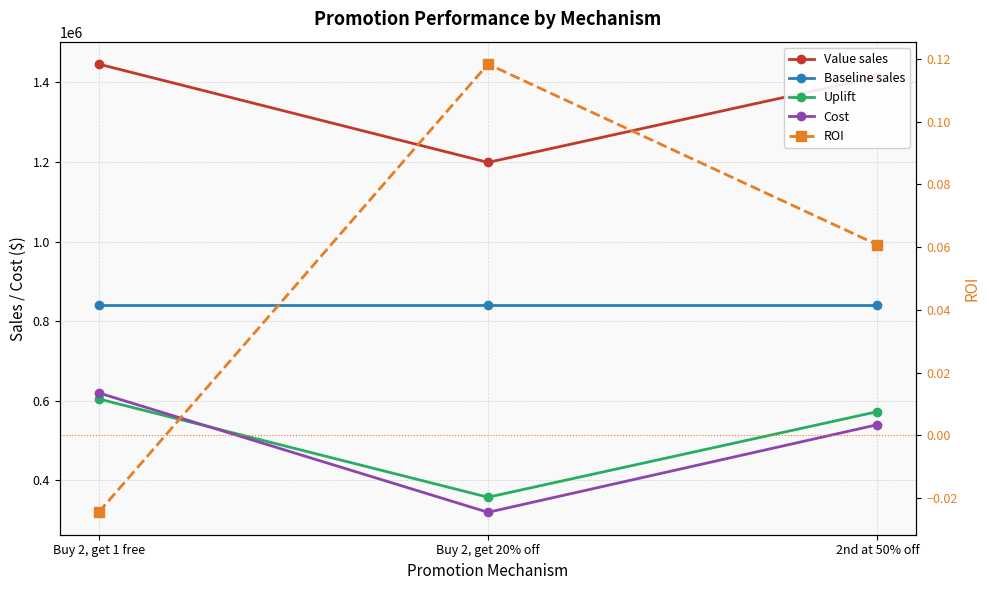

Between Buy 2, get 1 free and 2nd at 50% off, which is larger?

Buy 2, get 1 free